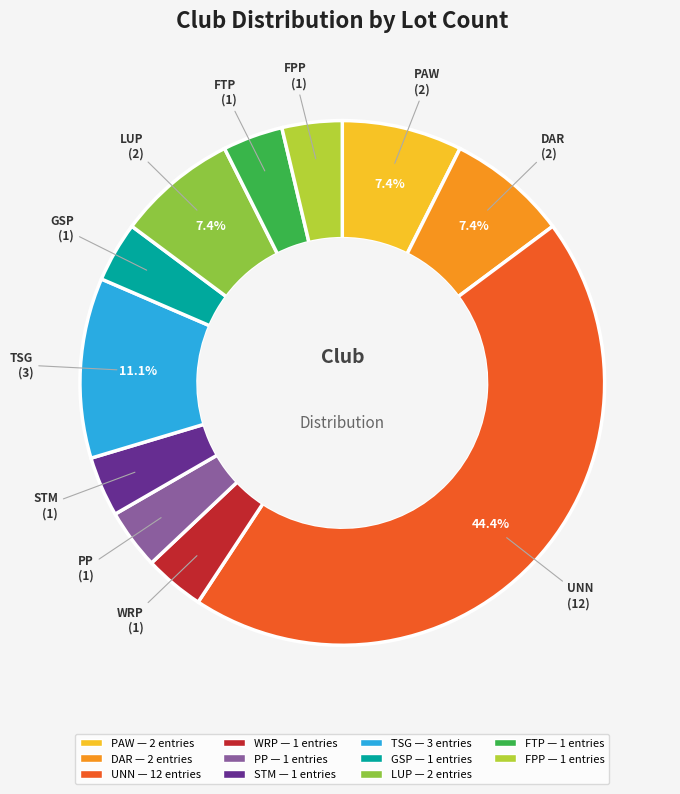

What percentage do PAW and TSG together represent?

18.5%